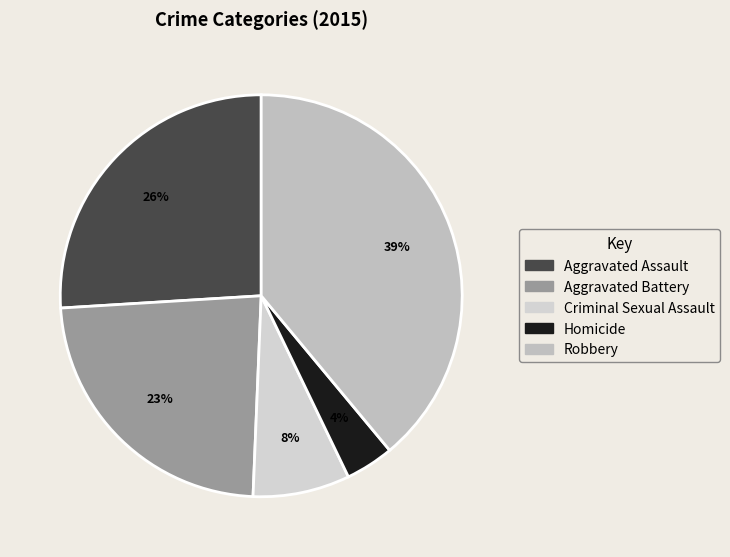

What portion of the pie excludes Aggravated Battery?

76.6%